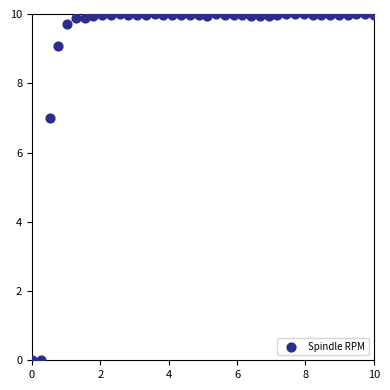

What is the range of Y values (max minus min)?

10.0